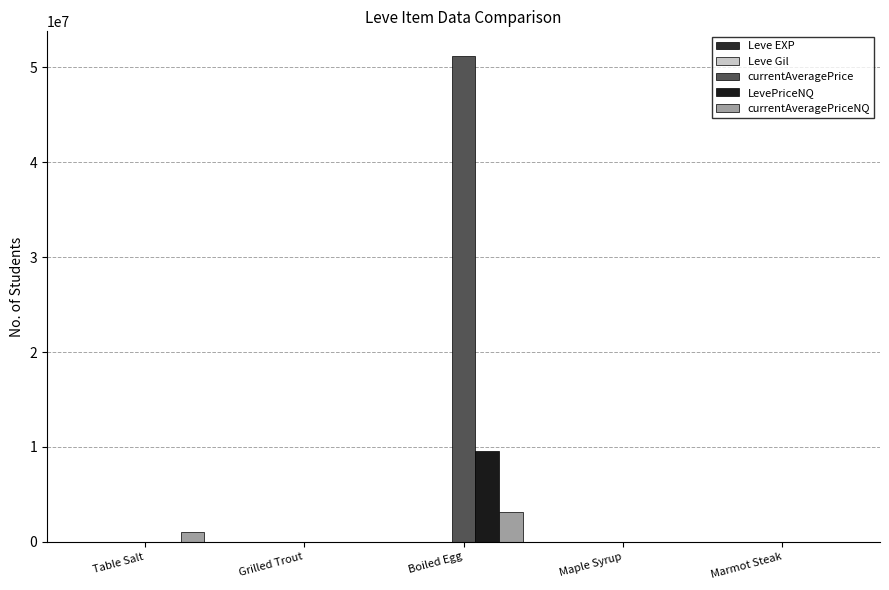

How many categories are shown in the chart?

5